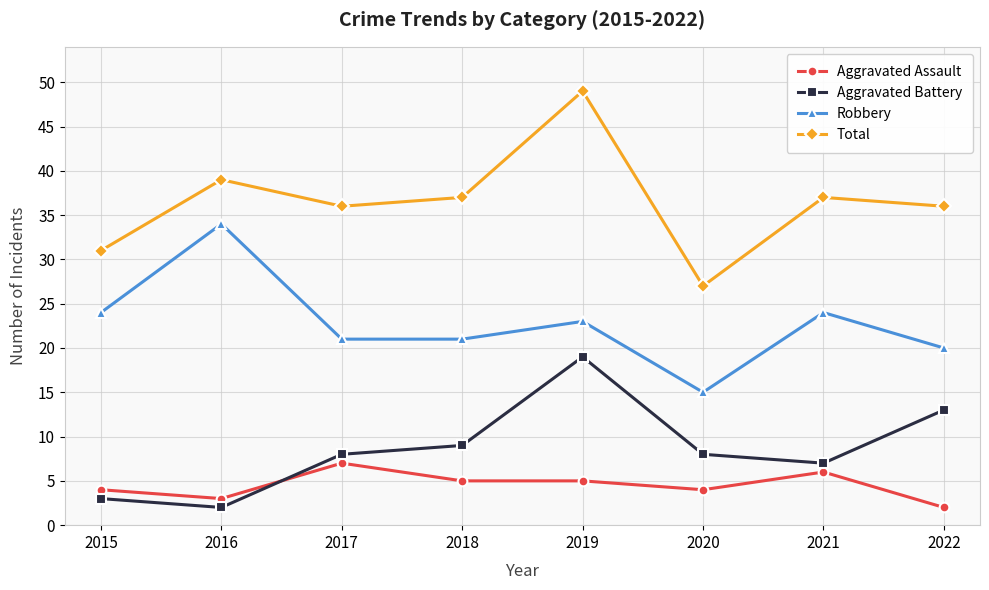

How many Aggravated Assault values are between 4 and 6?

5